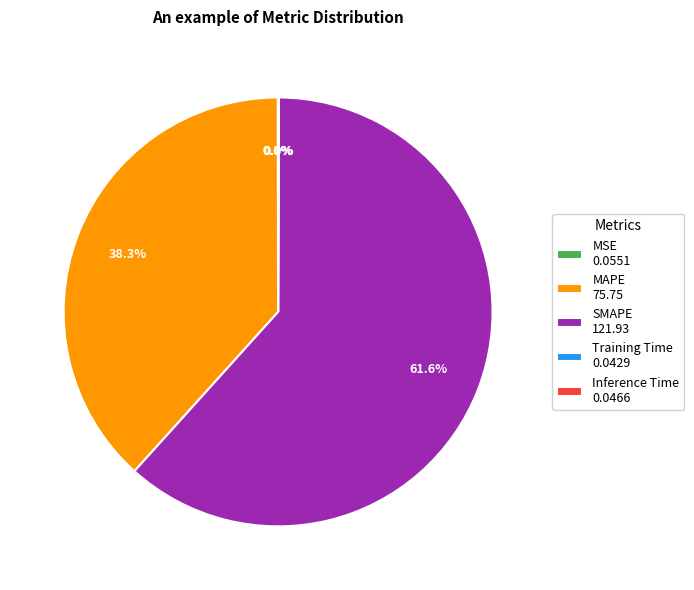

Does SMAPE represent more than half of the total?

Yes